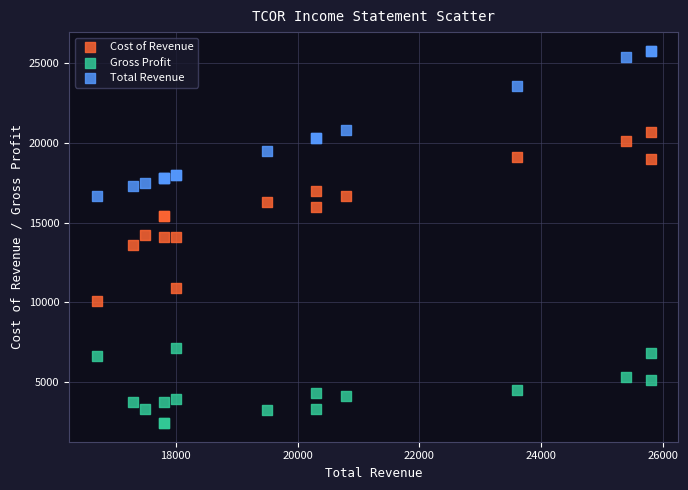

What is the X range (max minus min) for the scatter plot?

9100